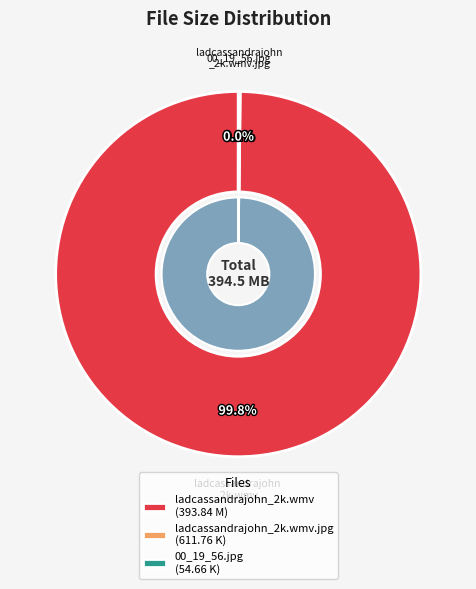

Which category has the smallest portion of the pie?

00_19_56.jpg